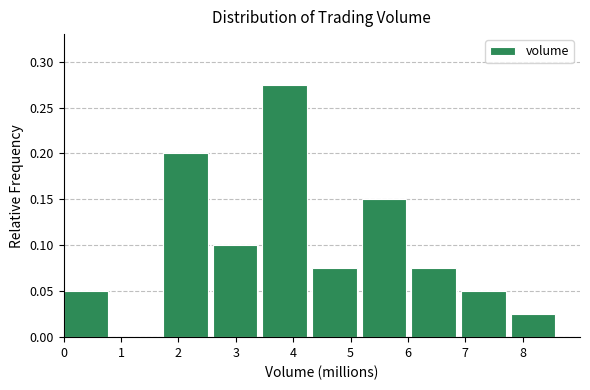

How tall is the bar that spans 6.9 to 7.8 on the x-axis? Neither the bar edges nor the heights are printed on the chart, so give them approximately, as read against the axes.

0.050